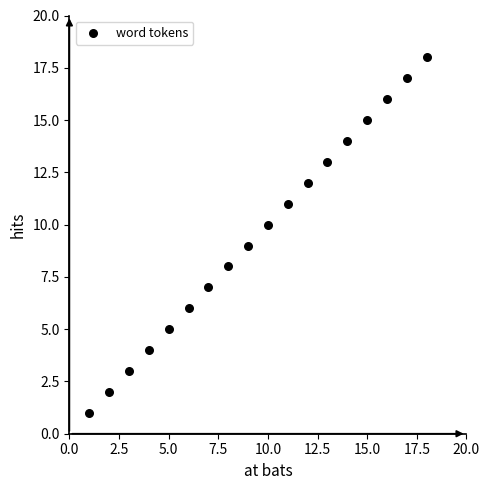

What is the range of X values (max minus min)?

17